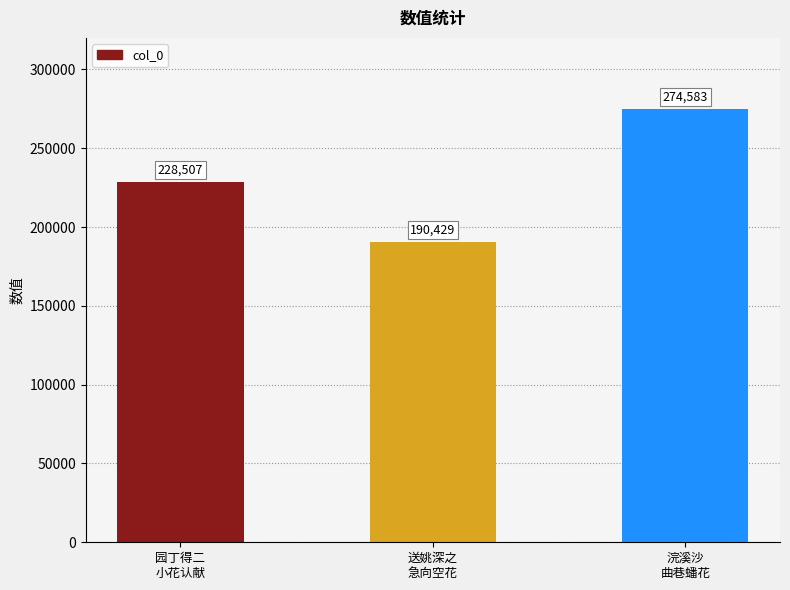

List the labels in order of value, smallest first.

送姚深之
急向空花, 园丁得二
小花认献, 浣溪沙
曲巷蟠花